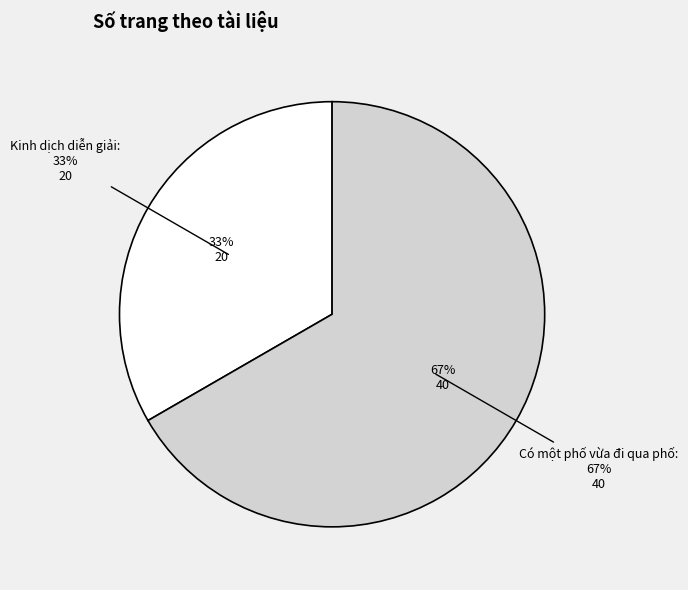

To the nearest percent, what portion does Có một phố vừa đi qua phố represent?

67%